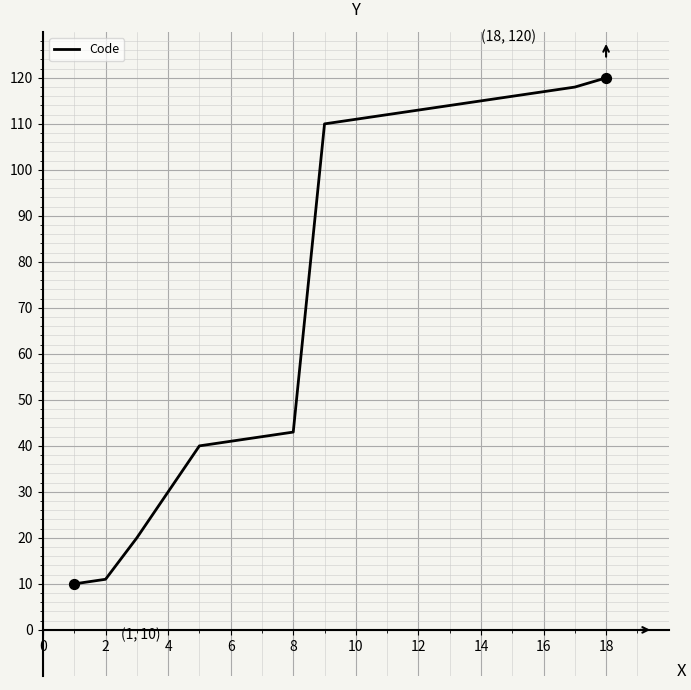

What is the maximum value shown in the chart?

120